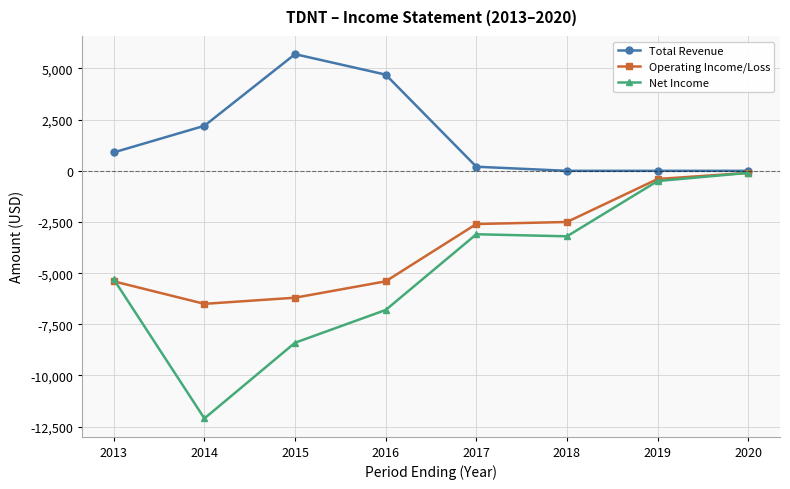

Is the value of Total Revenue at 2014 greater than the value of Operating Income/Loss at 2014?

Yes